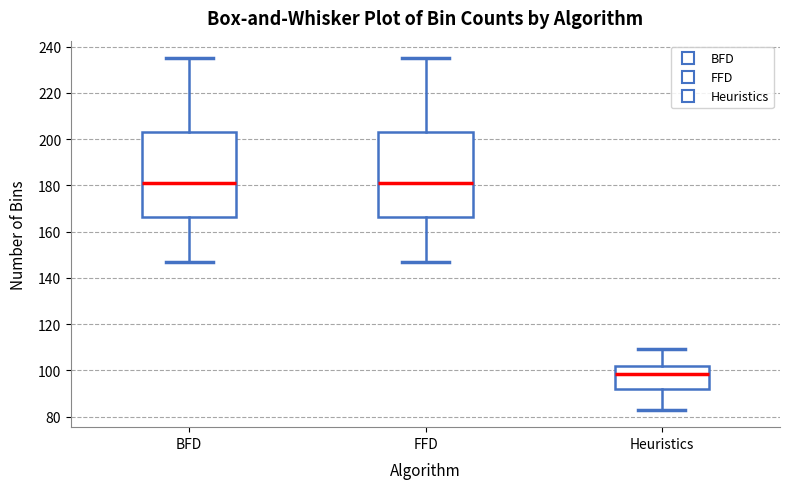

Reading left to right, transcribe this box plot: for each box, give where its median line is, the range the box spans, and where its two whiskers end, as read against the y-axis. The values are not printed on the chart, so give them approximately, as read against the axis.

BFD: median 182, box 166 to 204, whiskers 148 to 236
FFD: median 182, box 166 to 204, whiskers 148 to 236
Heuristics: median 98, box 92 to 102, whiskers 84 to 110